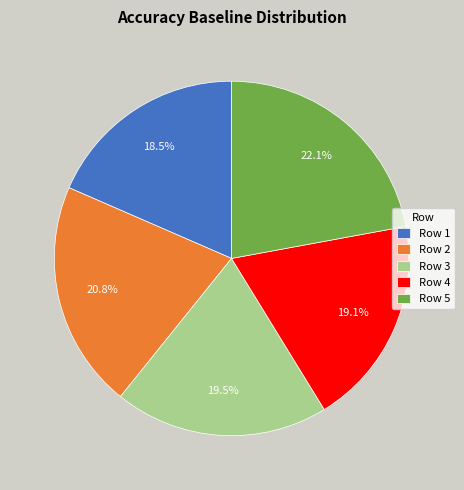

To the nearest percent, what is the difference between the largest and smallest slice percentages?

4%